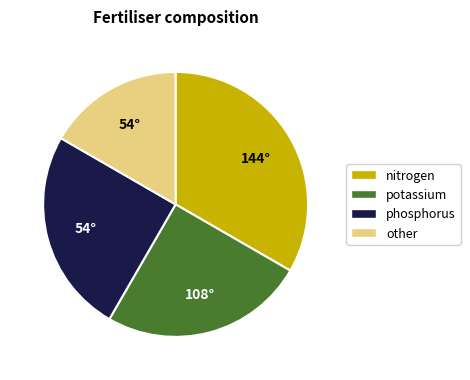

The phosphorus slice represents 37% of the pie. True or false?

False